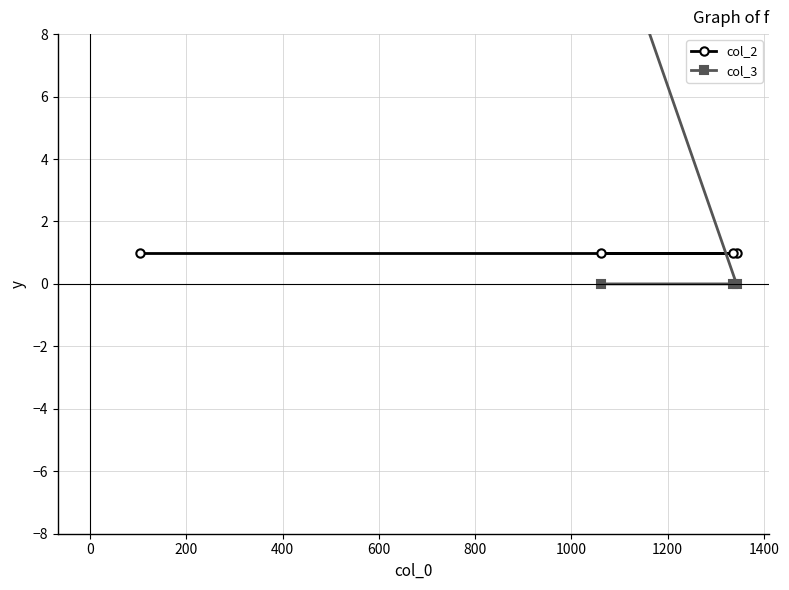

At how many categories does at least one series exceed 33?

1